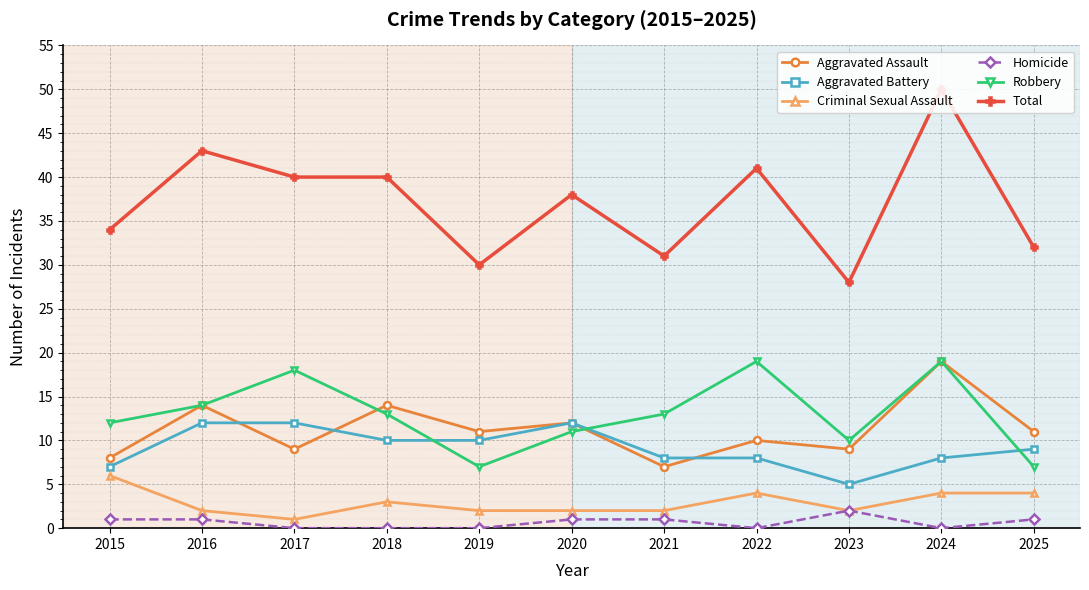

True or false: Robbery and Total intersect in this chart.

False